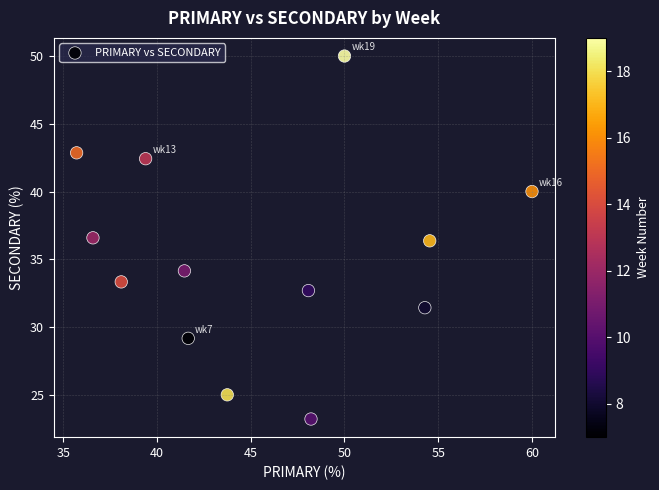

What is the range of Y values (max minus min)?

26.8